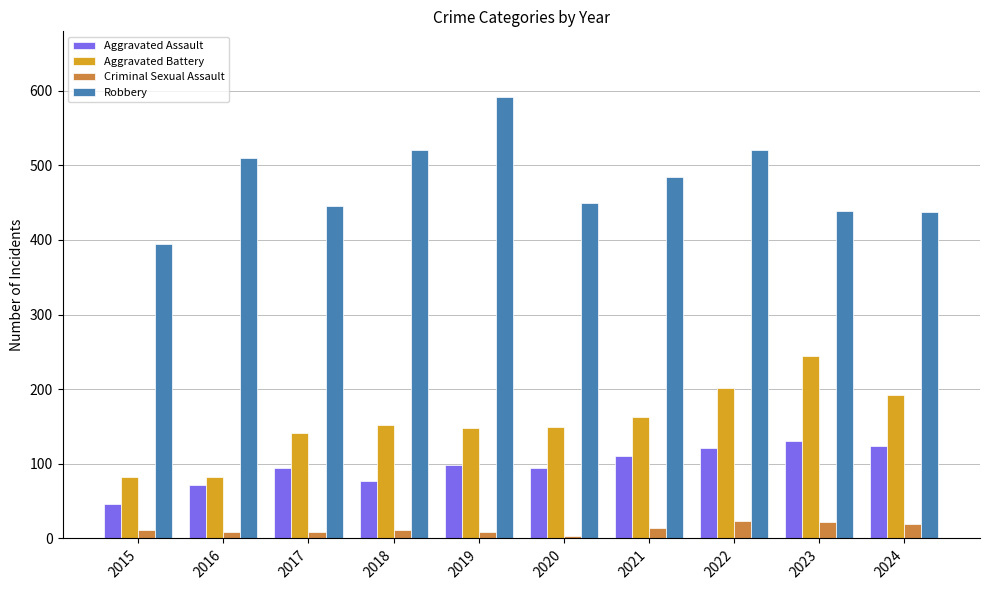

At which label does Robbery reach its minimum?

2015